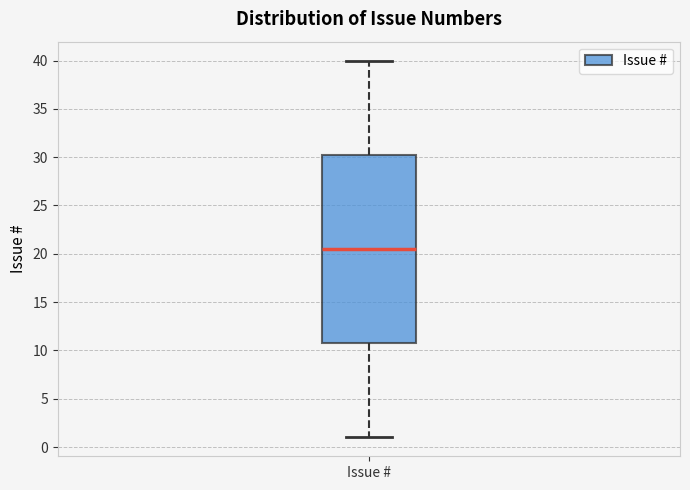

Read this box plot against the y-axis: the position of the median line, the range covered by the box, and the ends of both whiskers. The values are not printed on the chart, so give them approximately, as read against the axis.

median 20.5, box 11.0 to 30.5, whiskers 1.0 to 40.0